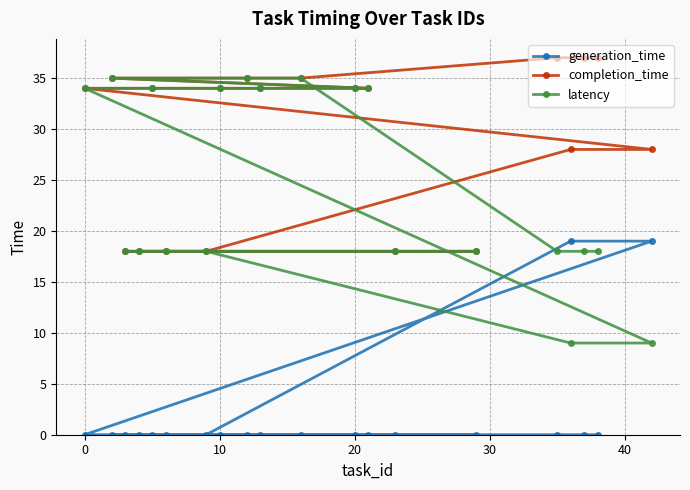

At how many categories does at least one series exceed 17?

20